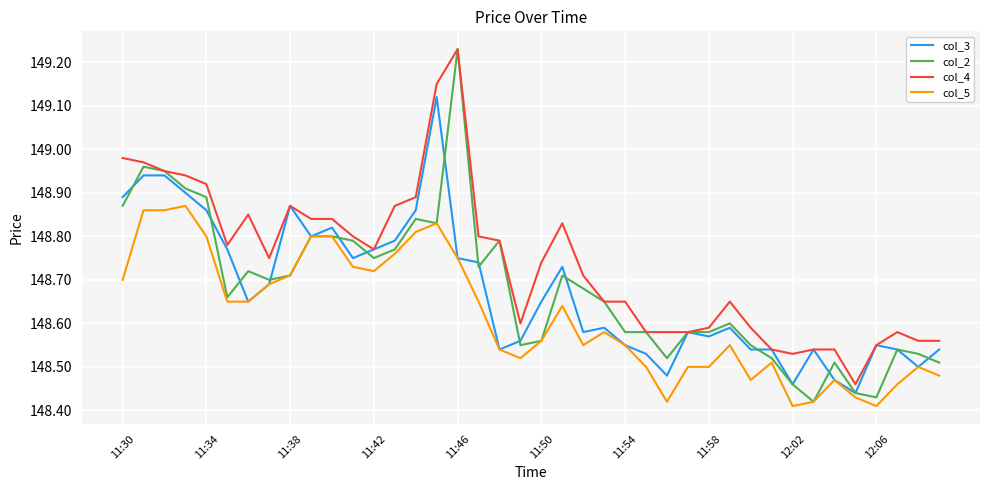

True or false: col_4 and col_5 cross at least once.

False